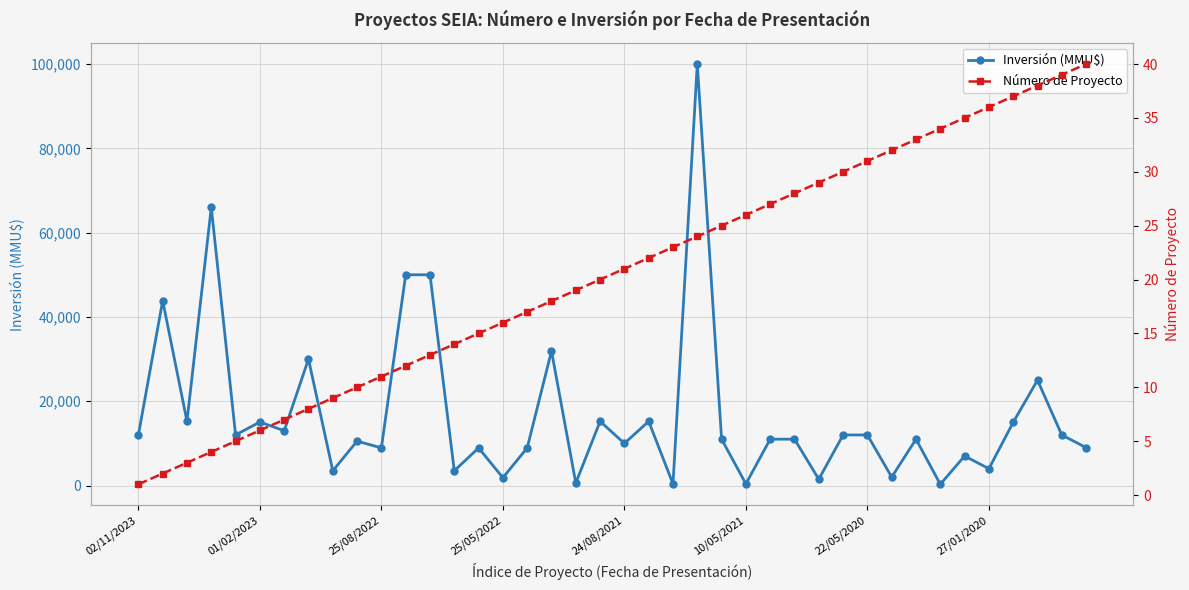

What is the difference between the highest and lowest values at 37?

24962